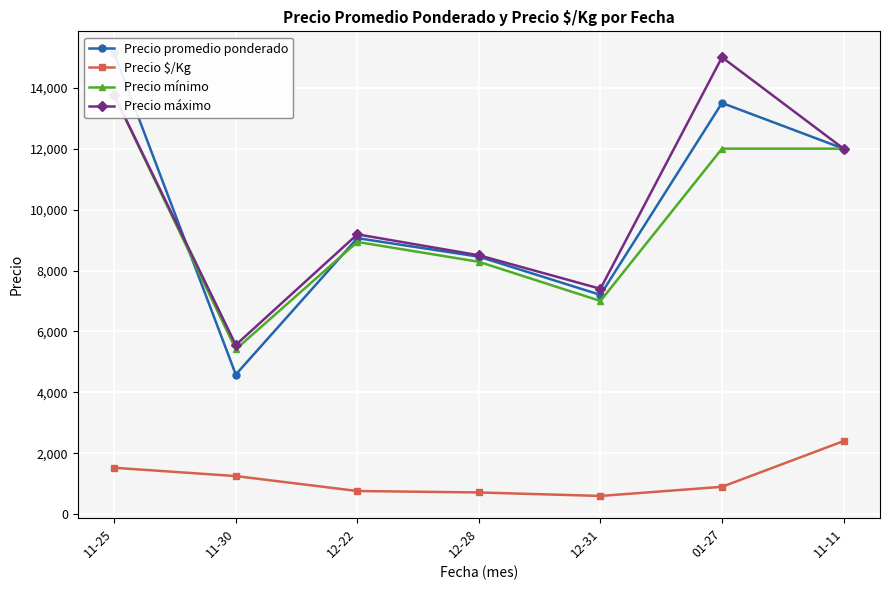

The Precio promedio ponderado series shows 6766.7 at 11-11. True or false?

False